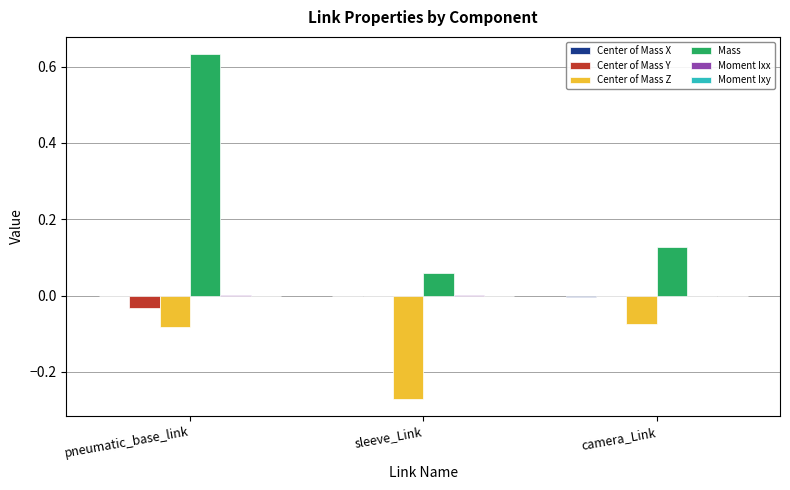

Which category has the highest value in the Mass series?

pneumatic_base_link